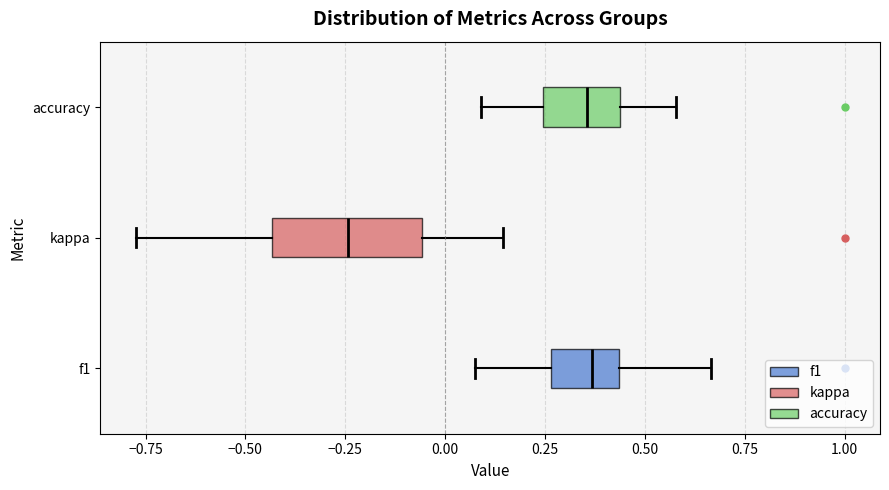

Comparing the boxes themselves (not the whiskers), which one is the widest?

kappa